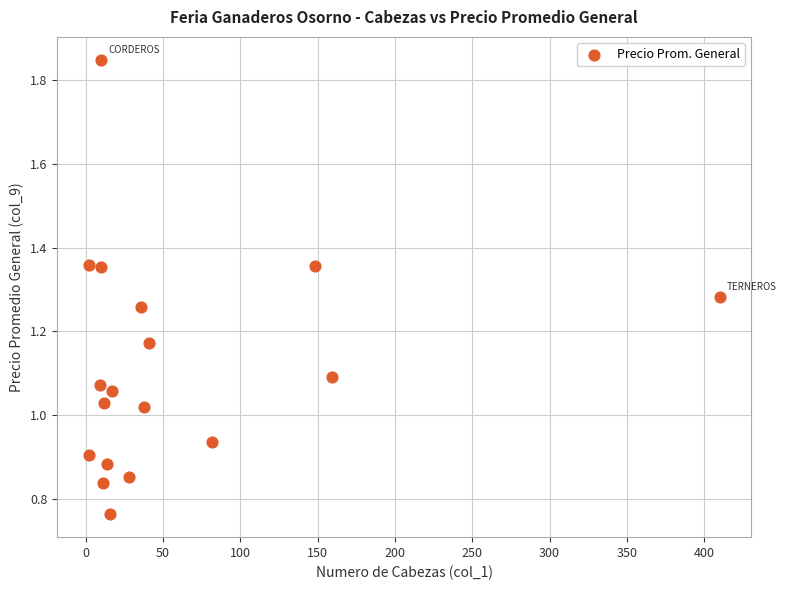

What is the range of X values (max minus min)?

408.0